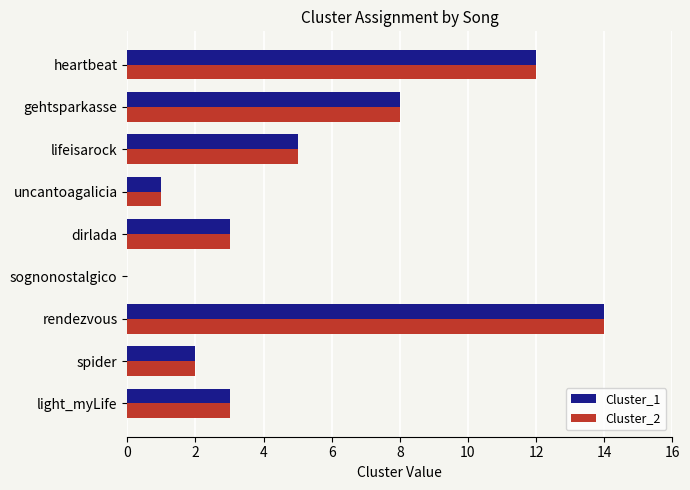

What are all the series names shown in the legend?

Cluster_1, Cluster_2